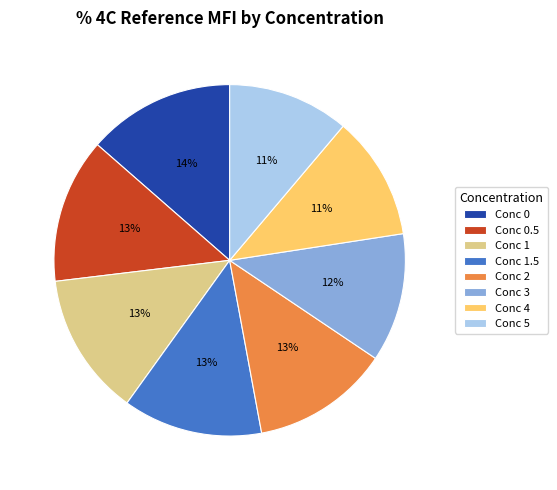

Is Conc 1.5 the majority of the pie?

No